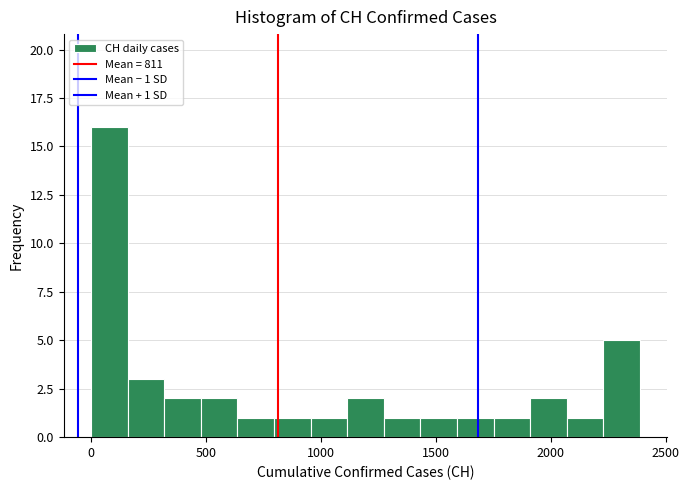

Read against the x-axis, roughly where is the centre of the tallest bar?

100